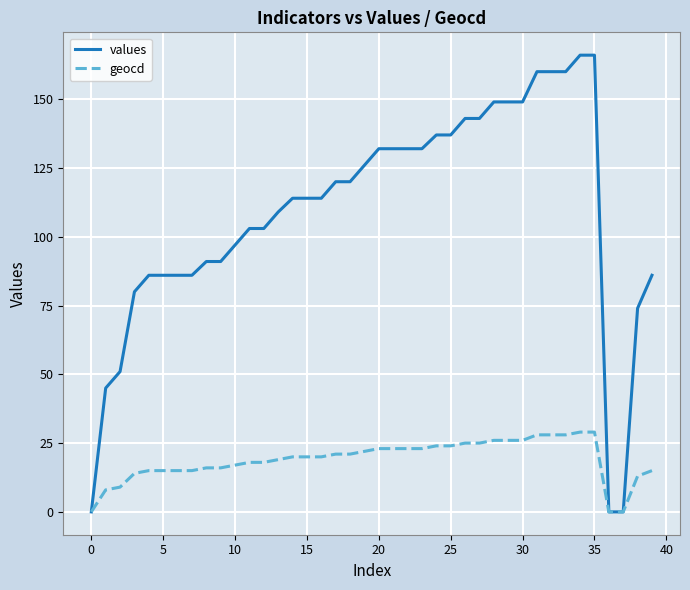

What is the maximum value shown in the chart?

166